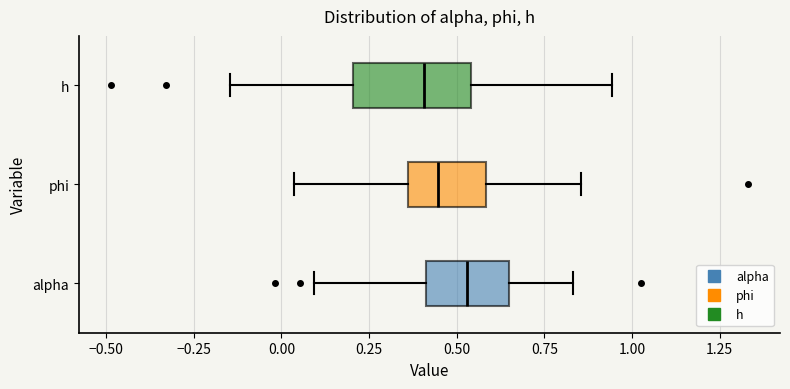

Reading bottom to top, read every box against the x-axis: the position of its median line, the range the box covers, and the ends of its whiskers. The values are not printed on the chart, so give them approximately, as read against the axis.

alpha: median 0.55, box 0.40 to 0.65, whiskers 0.10 to 0.85
phi: median 0.45, box 0.35 to 0.60, whiskers 0.05 to 0.85
h: median 0.40, box 0.20 to 0.55, whiskers -0.15 to 0.95